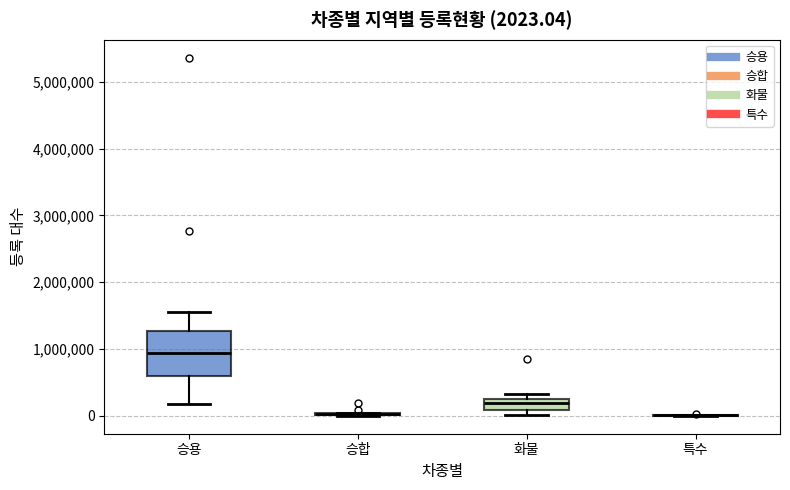

Comparing the boxes themselves (not the whiskers), which one is the tallest?

승용